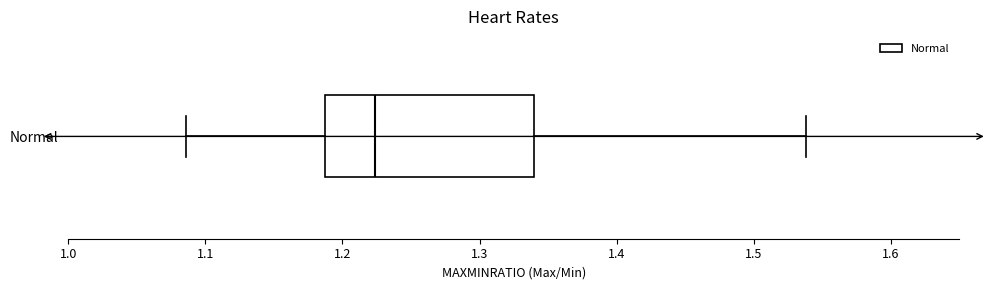

Read this box plot against the x-axis: the position of the median line, the range covered by the box, and the ends of both whiskers. The values are not printed on the chart, so give them approximately, as read against the axis.

median 1.22, box 1.19 to 1.34, whiskers 1.09 to 1.54